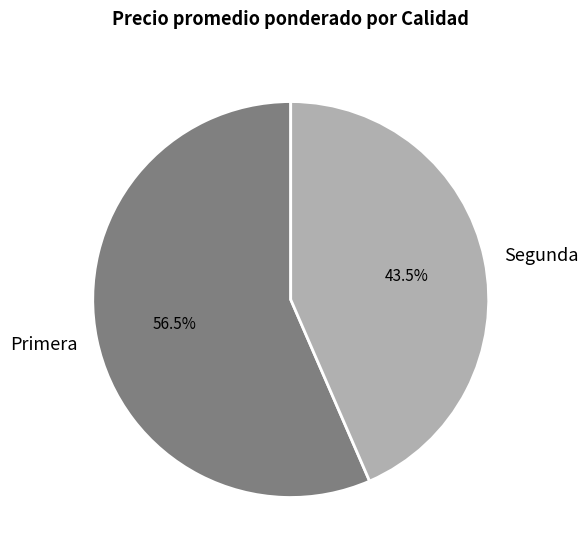

Approximately how many times larger is the value at Segunda compared to Primera?

0.8